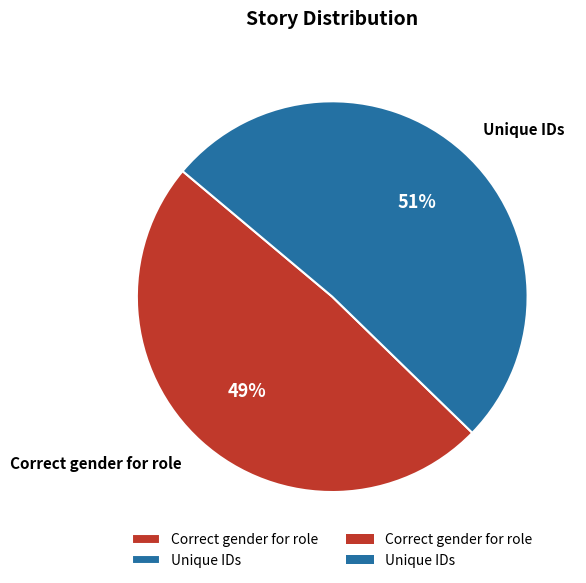

How many slices are in this pie chart?

2